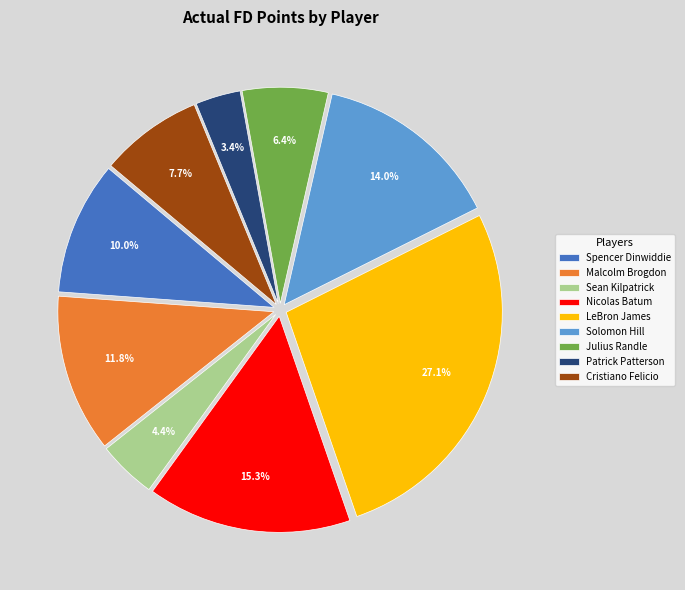

Approximately how many times larger is the value at LeBron James compared to Julius Randle?

4.2